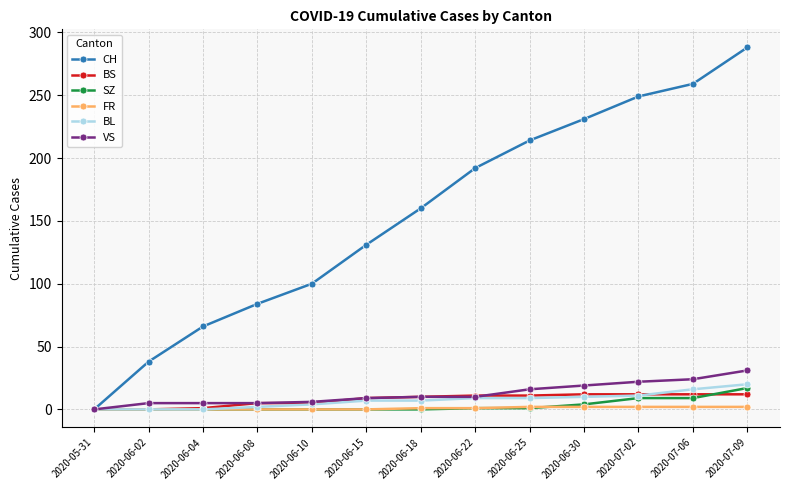

What is the difference between the maximum and minimum values in the VS series?

31